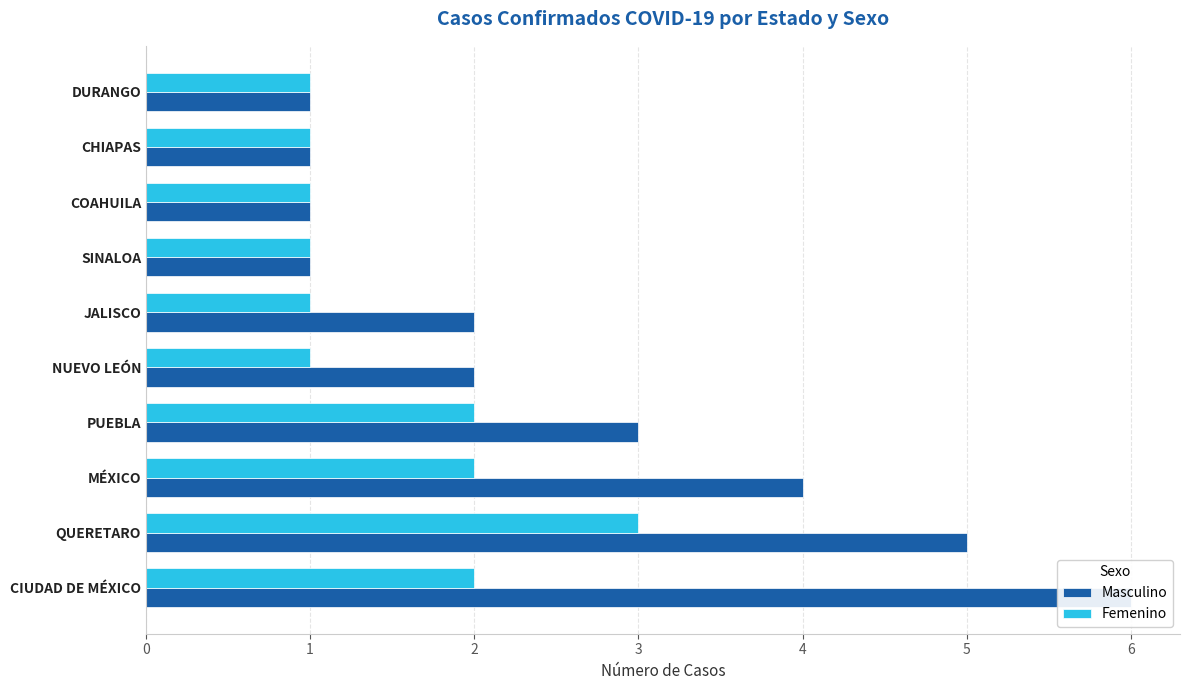

Between PUEBLA and CHIAPAS, which series saw the biggest shift?

Masculino